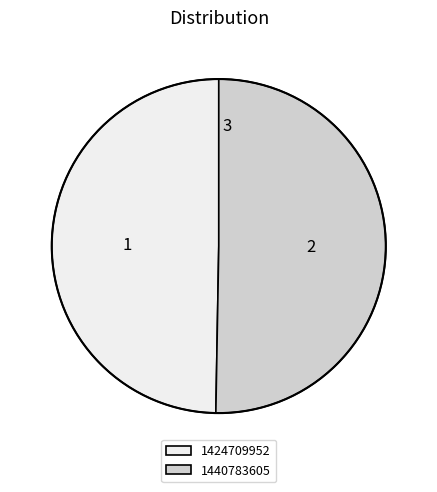

Which category has the smallest portion of the pie?

1424709952